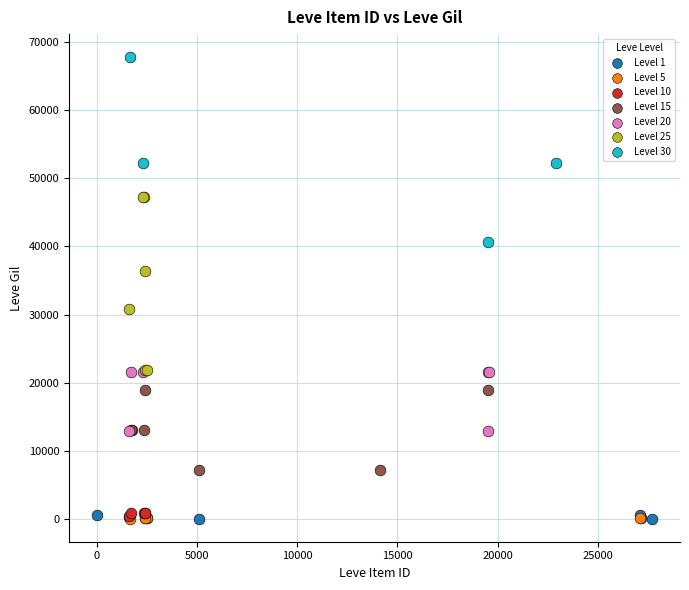

What are all the series names shown in the legend?

Level 1, Level 5, Level 10, Level 15, Level 20, Level 25, Level 30